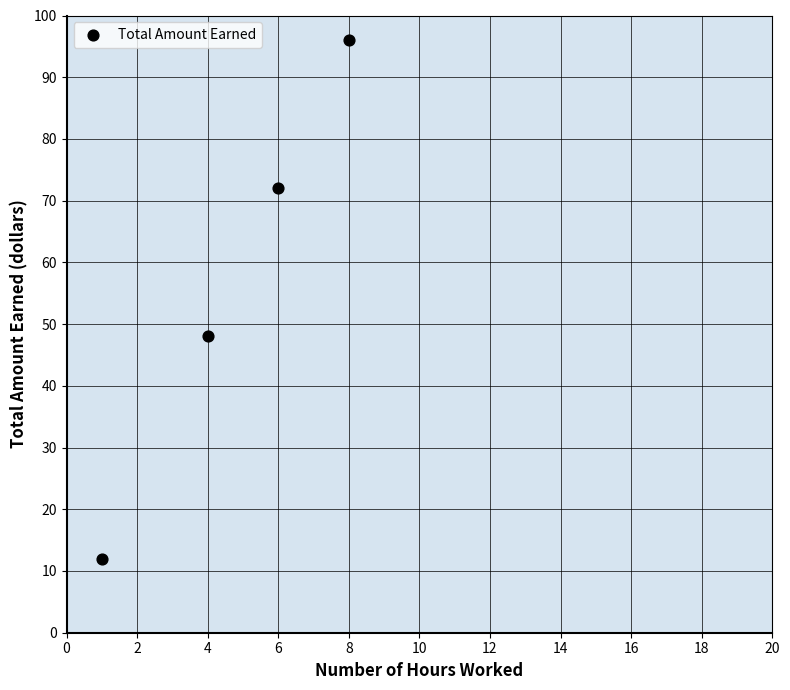

What is the average Y value?

57